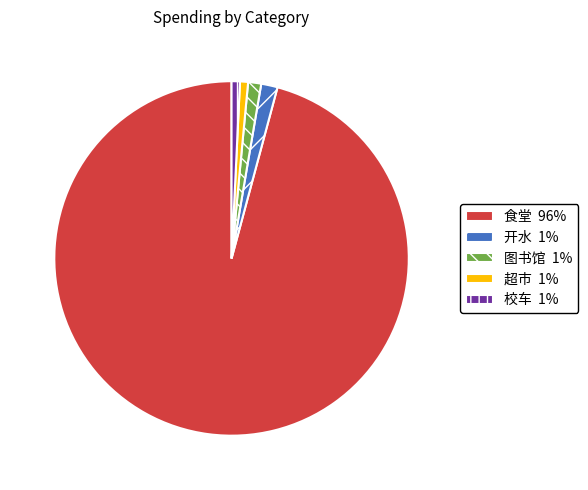

Is there any slice that represents more than half of the pie?

Yes